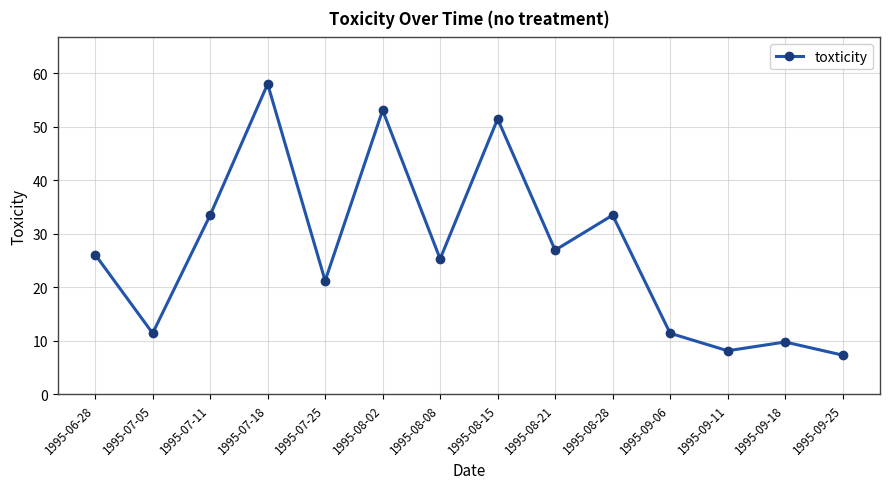

Approximately how many times larger is the value at 1995-06-28 compared to 1995-08-15?

0.5